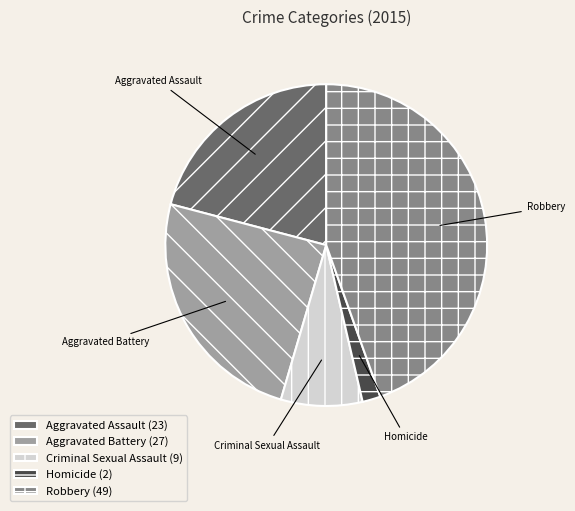

Is Aggravated Battery the majority of the pie?

No